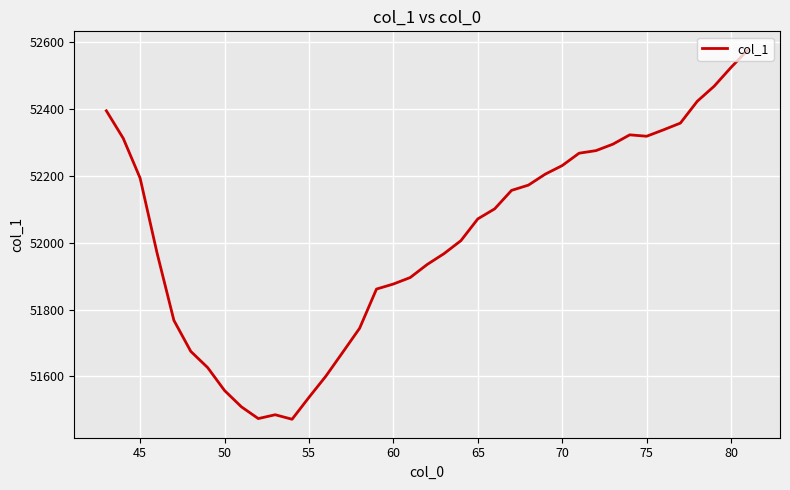

What is the difference between the maximum and minimum values?

1104.6